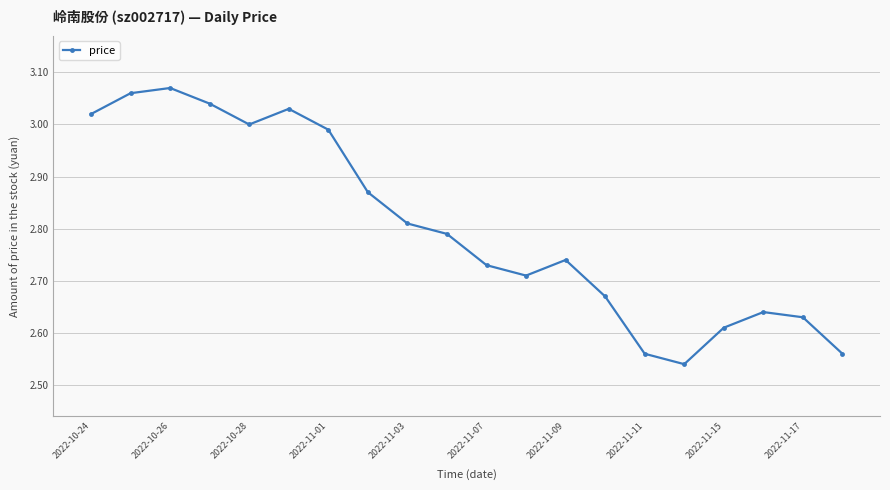

True or false: there are more than 0 points higher than both neighbors.

True